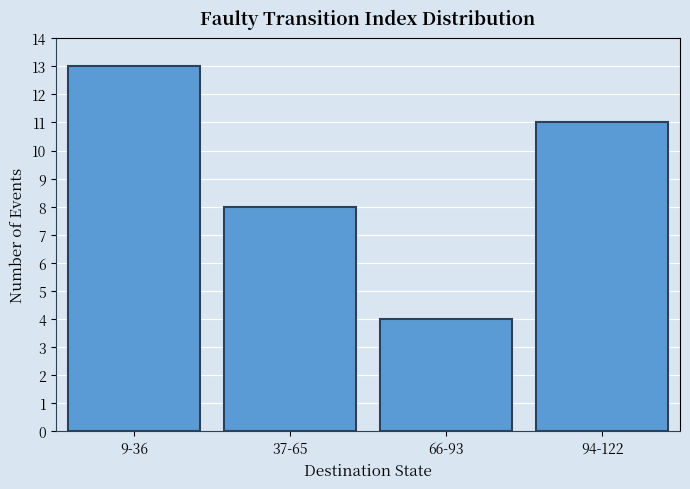

Reading left to right, list all the values displayed in this chart.

9-36=13	37-65=8	66-93=4	94-122=11